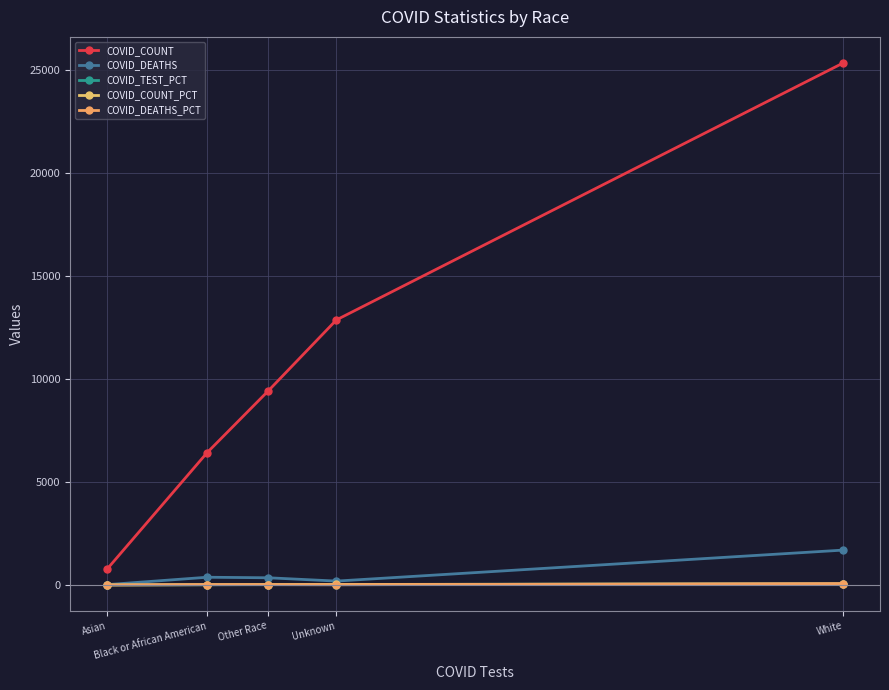

What is the total value across all series at White?

27202.3